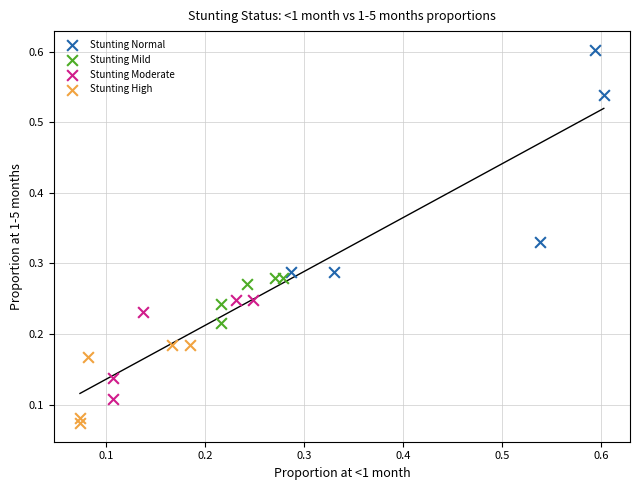

Which series reaches the minimum Y coordinate?

Stunting High